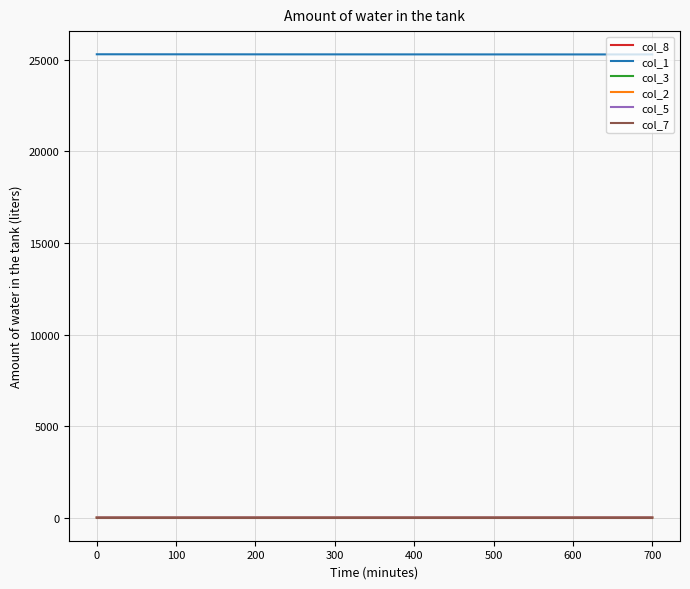

True or false: col_1 and col_8 intersect in this chart.

False